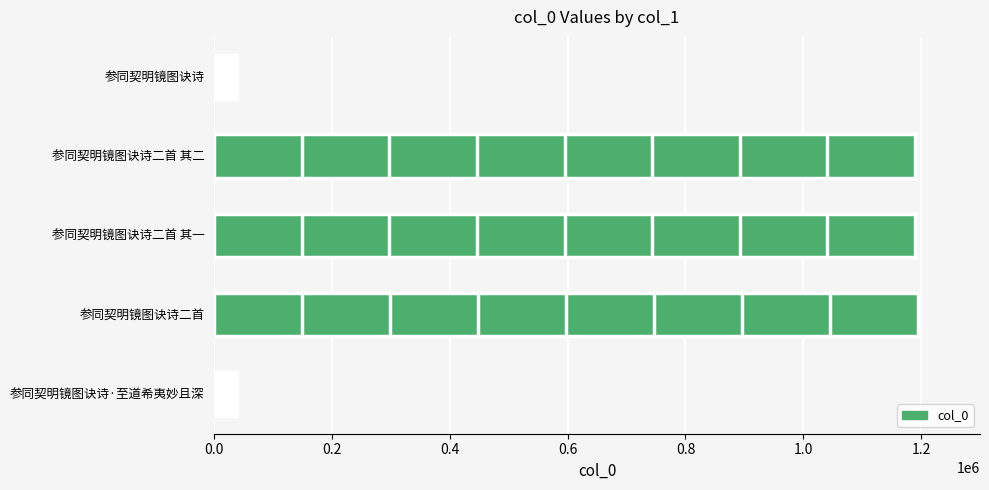

Approximately how many times larger is the value at 参同契明镜图诀诗二首 compared to 参同契明镜图诀诗二首 其二?

1.0